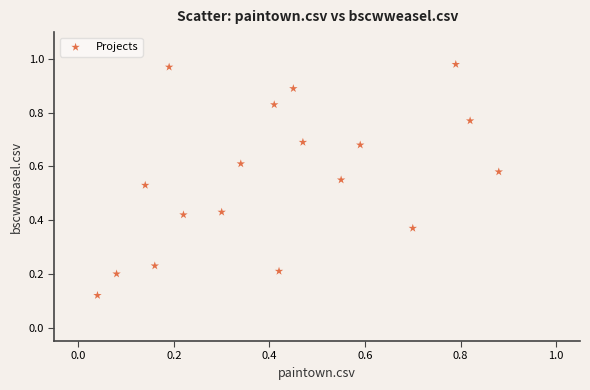

What is the range of Y values (max minus min)?

0.9